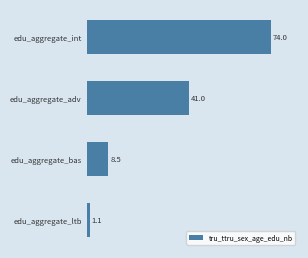

Between edu_aggregate_bas and edu_aggregate_int, which is larger?

edu_aggregate_int